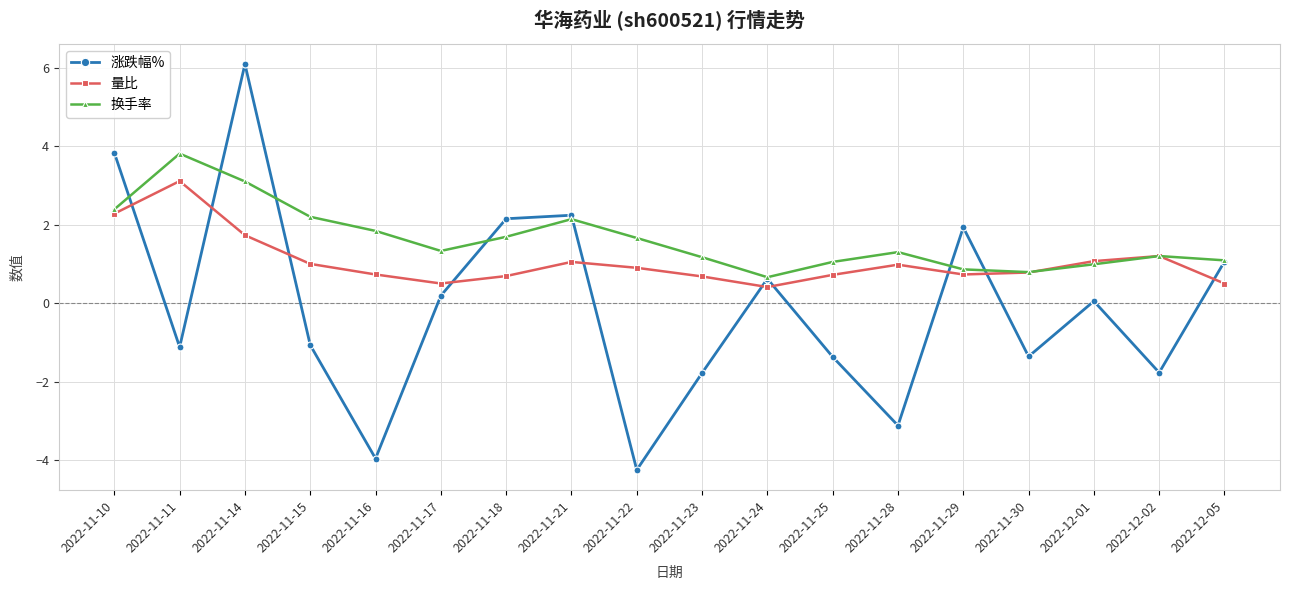

In 量比, how many points are lower than both neighbors (excluding endpoints)?

3